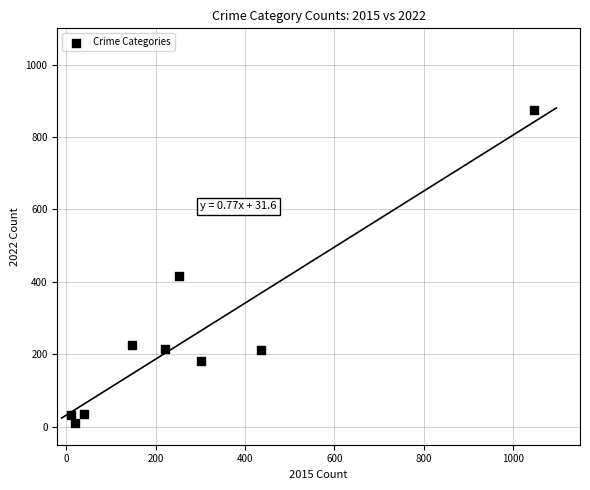

What Y value in the scatter plot is closest to 442?

417